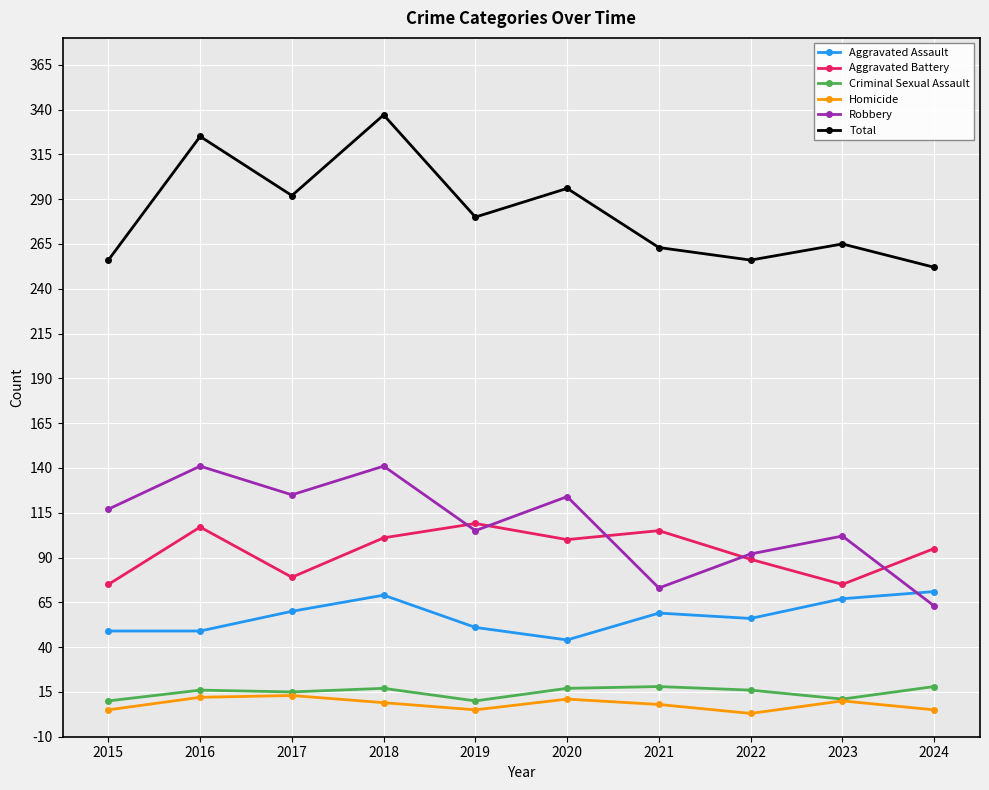

Is the value of Criminal Sexual Assault at 2019 greater than the value of Aggravated Battery at 2015?

No